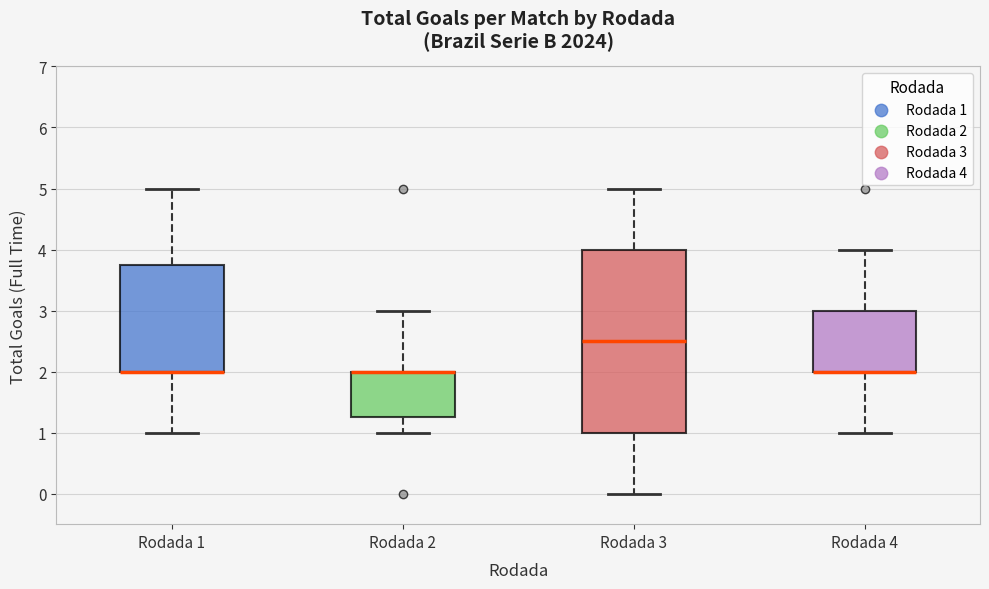

Which box is the tallest, from its lower edge to its upper edge?

Rodada 3